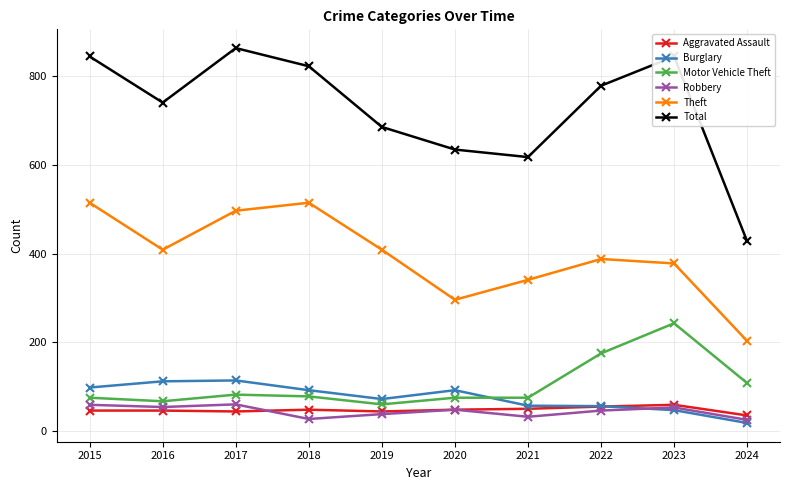

Which series has the largest total across all categories?

Total